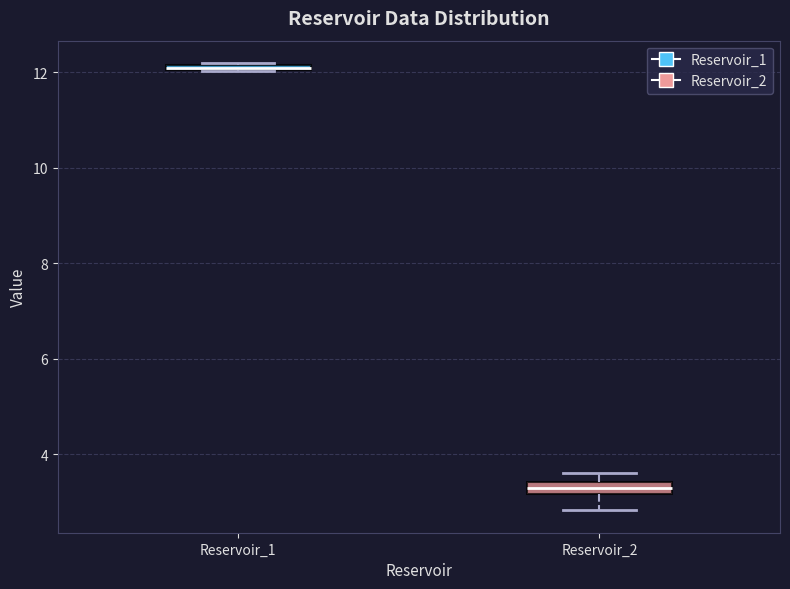

Which box's median line is the lowest?

Reservoir_2